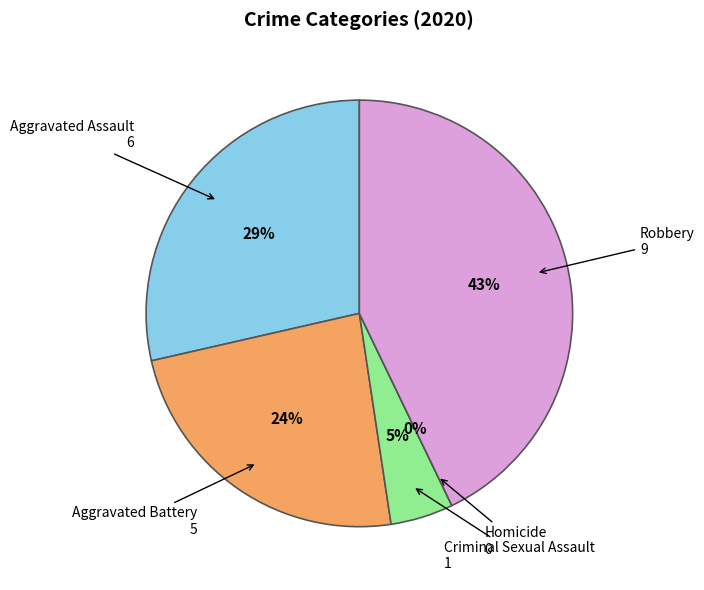

Combined, what portion of the pie is Aggravated Assault and Criminal Sexual Assault?

33.3%